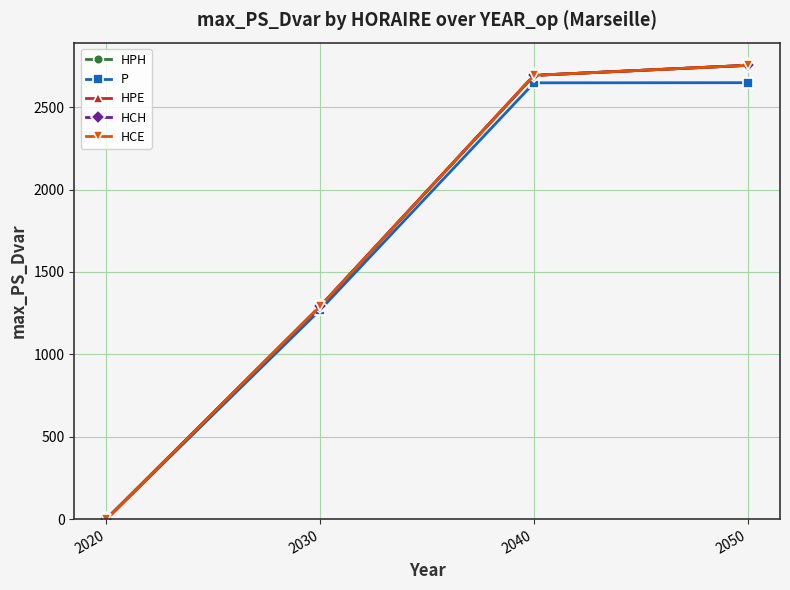

Is this an area chart (filled region under the line)?

No